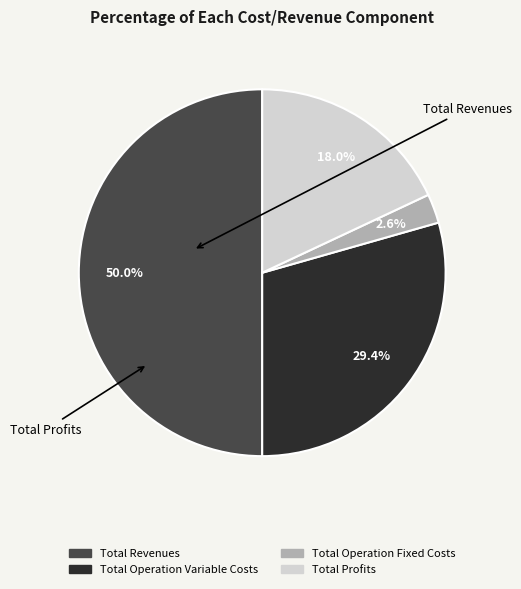

Count the number of slices in the pie.

4